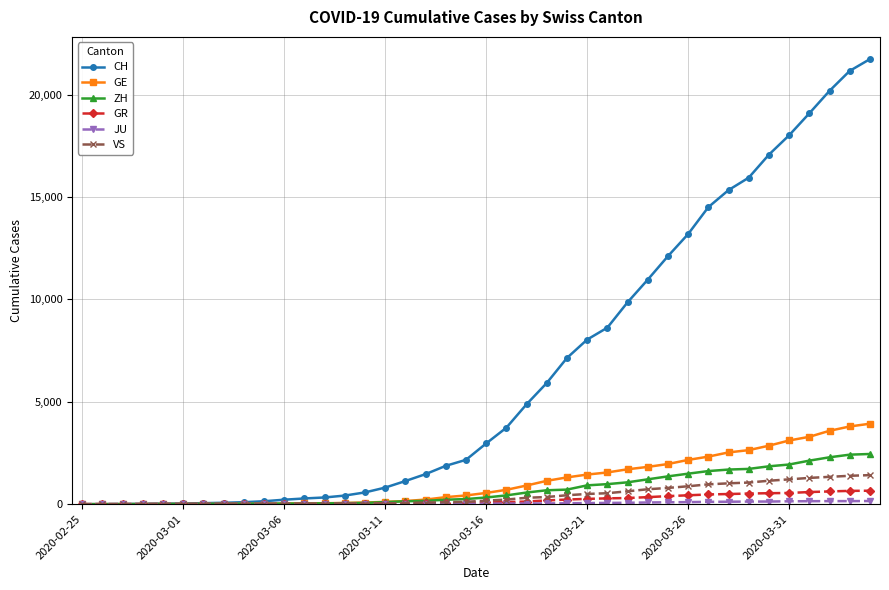

Which series has the widest spread of values?

CH